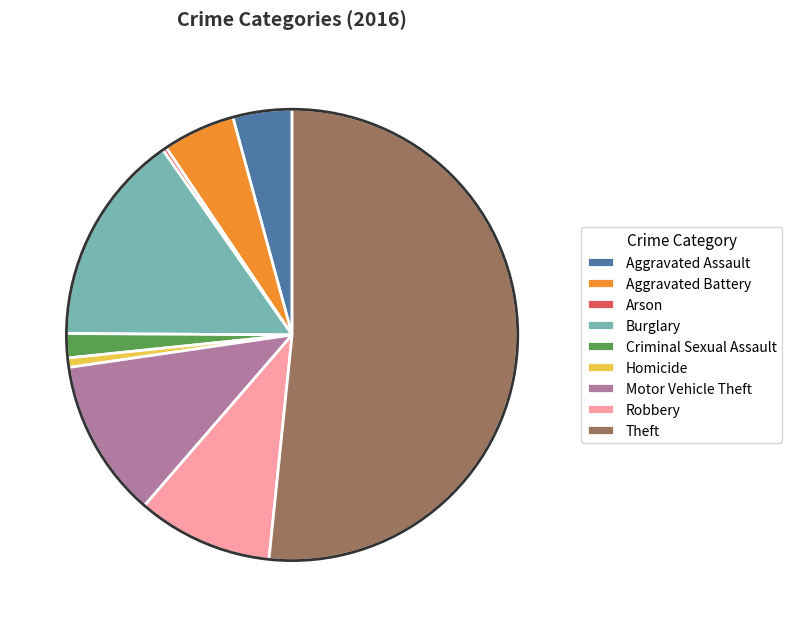

Combined, do Motor Vehicle Theft and Aggravated Battery account for over 50%?

No